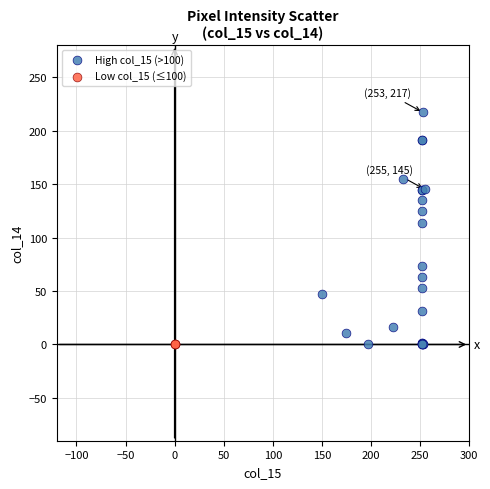

Which series contains the highest Y value?

High col_15 (>100)